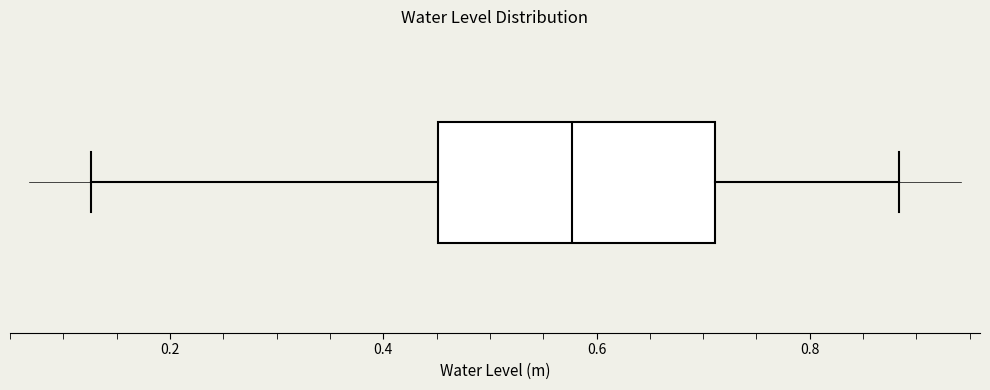

Read this box plot against the x-axis: the position of the median line, the range covered by the box, and the ends of both whiskers. The values are not printed on the chart, so give them approximately, as read against the axis.

median 0.58, box 0.46 to 0.72, whiskers 0.12 to 0.88